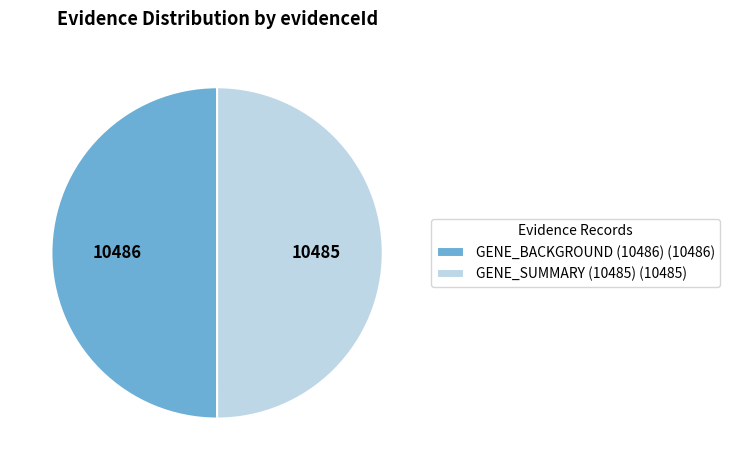

What is the ratio of the value at GENE_BACKGROUND (10486) (10486) to the value at GENE_SUMMARY (10485) (10485)?

1.0